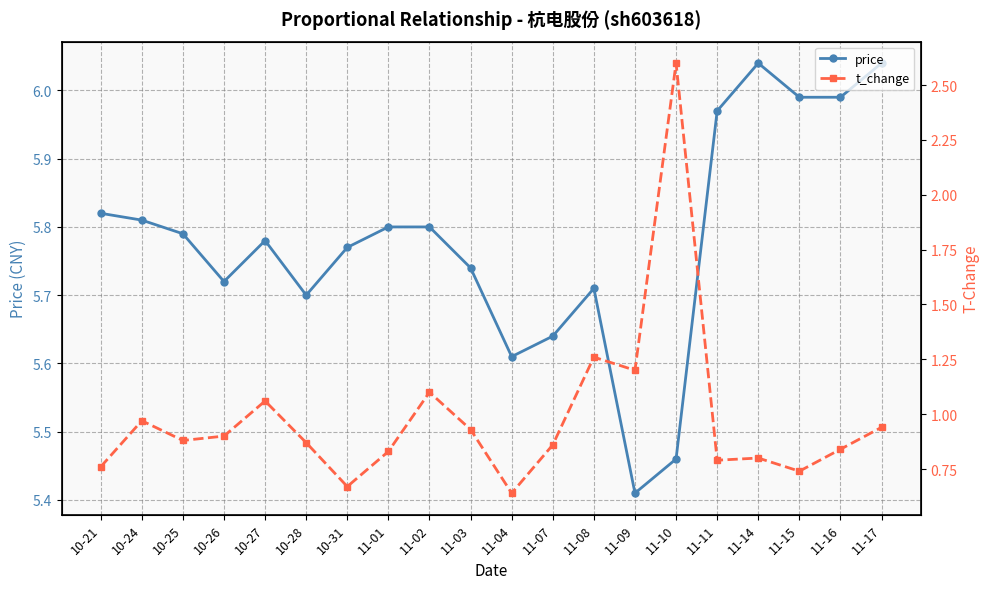

True or false: t_change and price intersect in this chart.

False